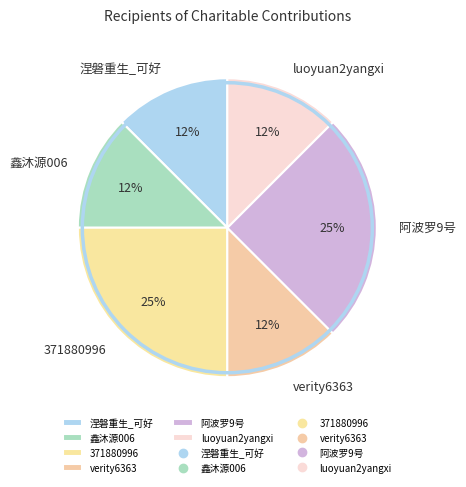

To the nearest percent, what is the average slice percentage?

17%